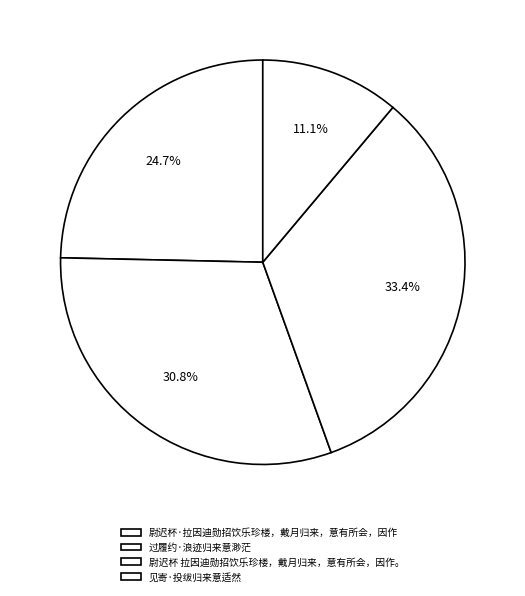

How many segments does this pie chart have?

4